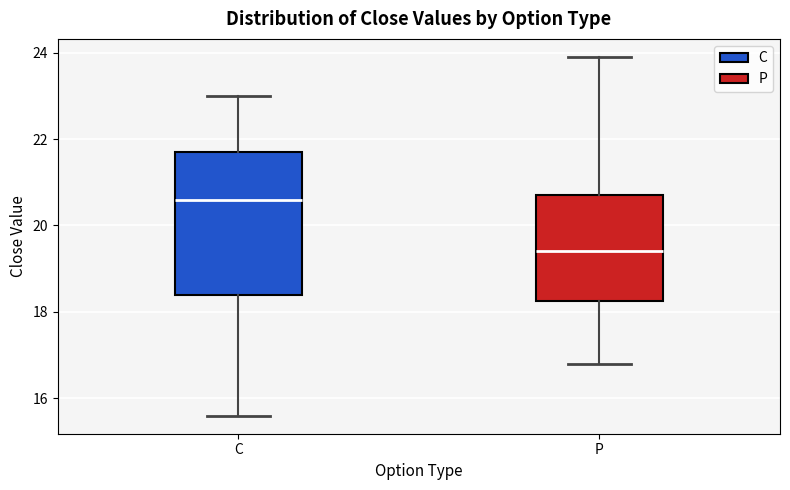

Reading left to right, transcribe this box plot: for each box, give where its median line is, the range the box spans, and where its two whiskers end, as read against the y-axis. The values are not printed on the chart, so give them approximately, as read against the axis.

C: median 20.6, box 18.4 to 21.8, whiskers 15.6 to 23.0
P: median 19.4, box 18.2 to 20.8, whiskers 16.8 to 24.0